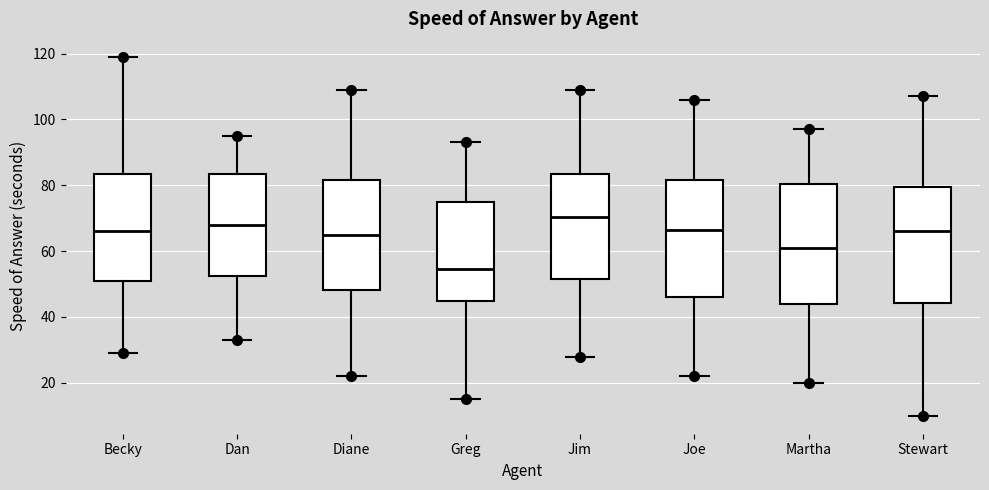

Where is the lower edge of the box for Becky on the y-axis? The values are not printed on the chart, so give them approximately, as read against the axis.

52